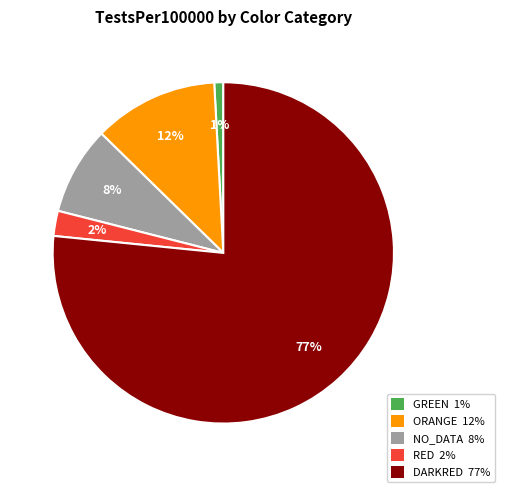

Combined, do ORANGE 12% and DARKRED 77% account for over 50%?

Yes